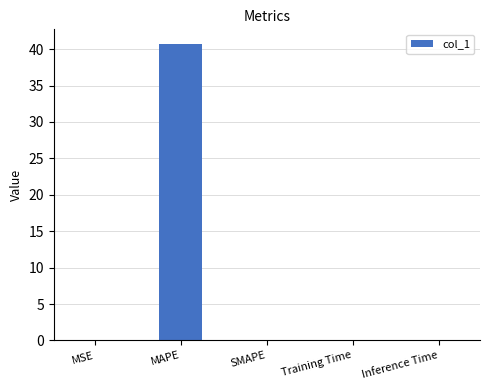

Between MAPE and Training Time, which is larger?

MAPE